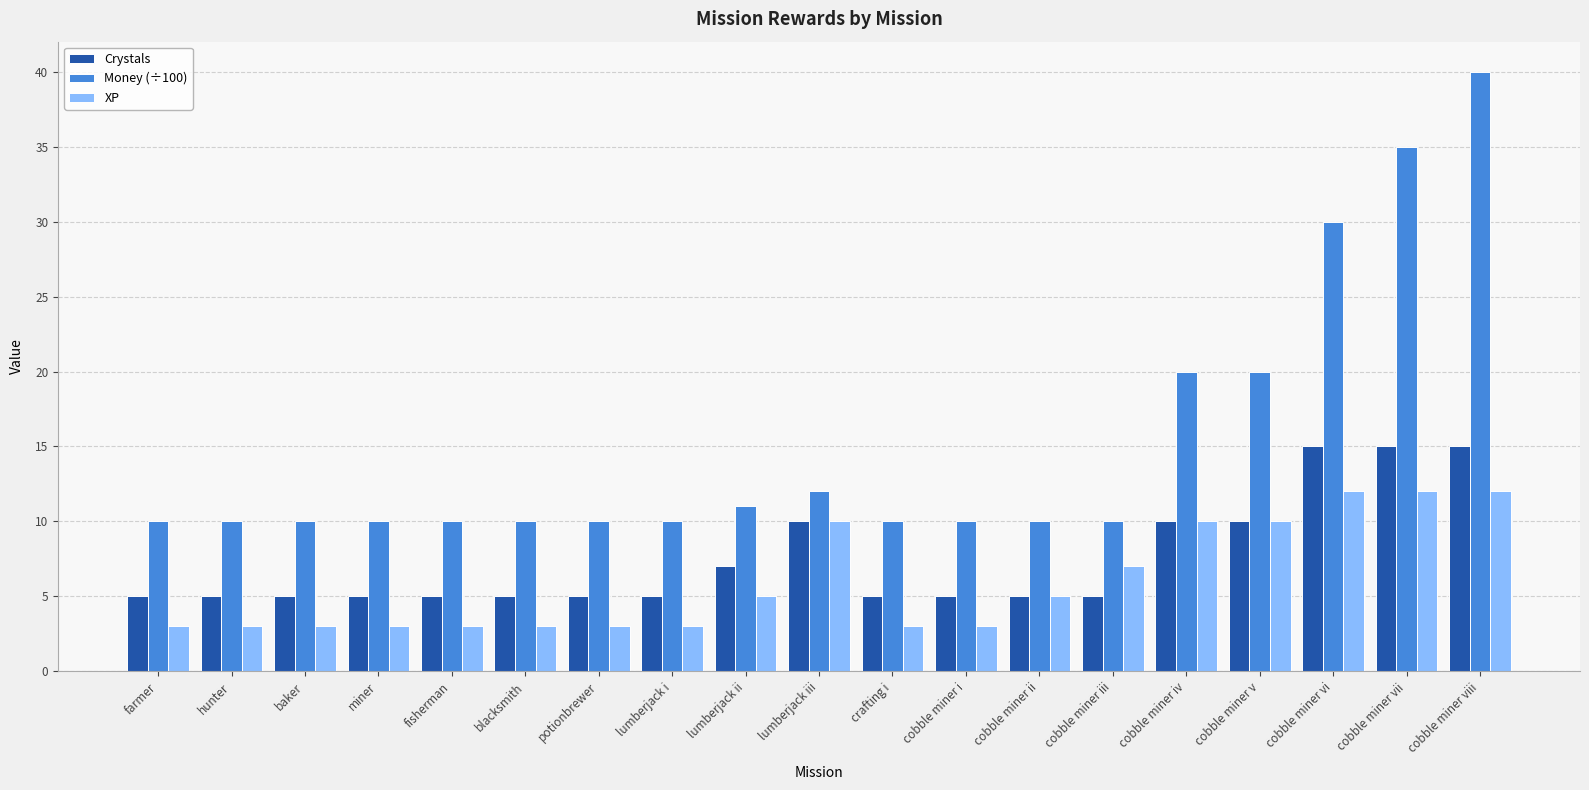

At cobble miner vi, list the series in order from smallest to largest.

XP, Crystals, Money (÷100)